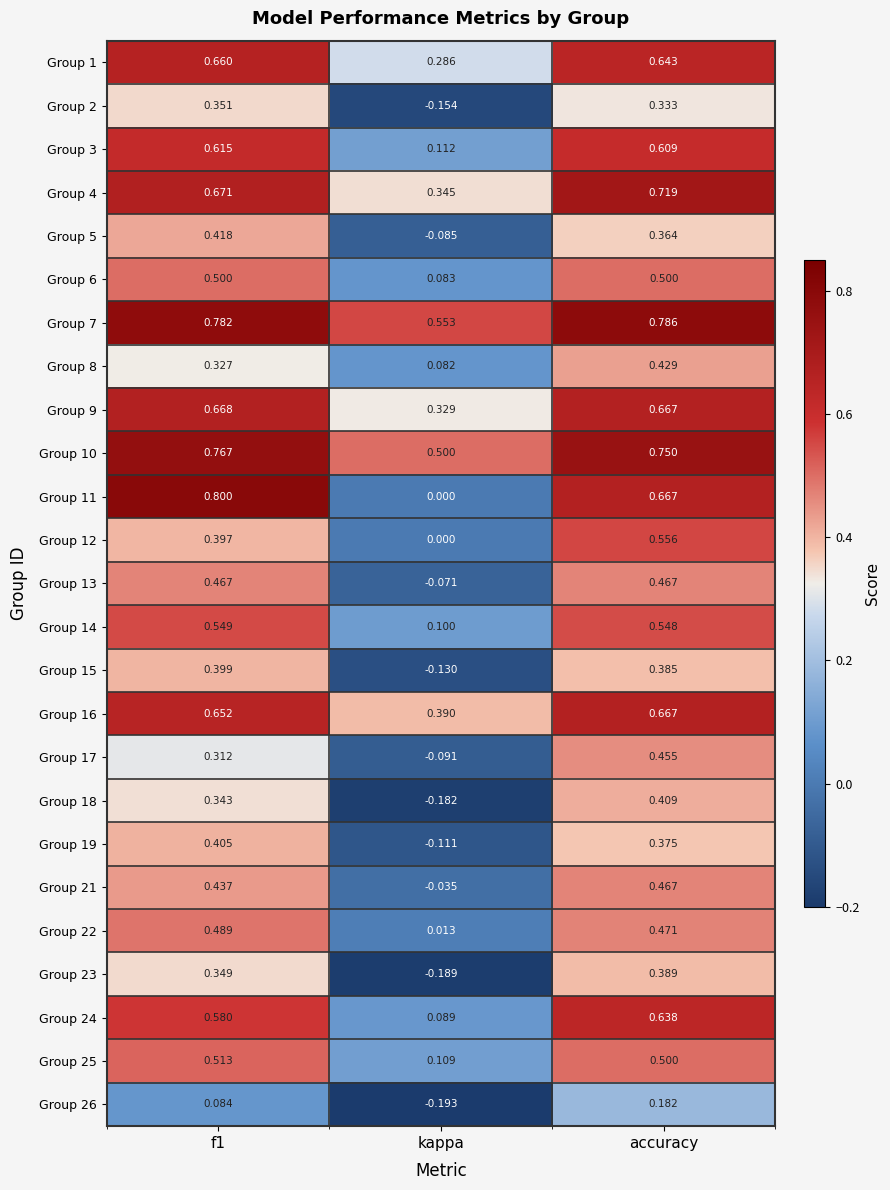

At f1, list the series in order from smallest to largest.

Group 26, Group 17, Group 8, Group 18, Group 23, Group 2, Group 12, Group 15, Group 19, Group 5, Group 21, Group 13, Group 22, Group 6, Group 25, Group 14, Group 24, Group 3, Group 16, Group 1, Group 9, Group 4, Group 10, Group 7, Group 11